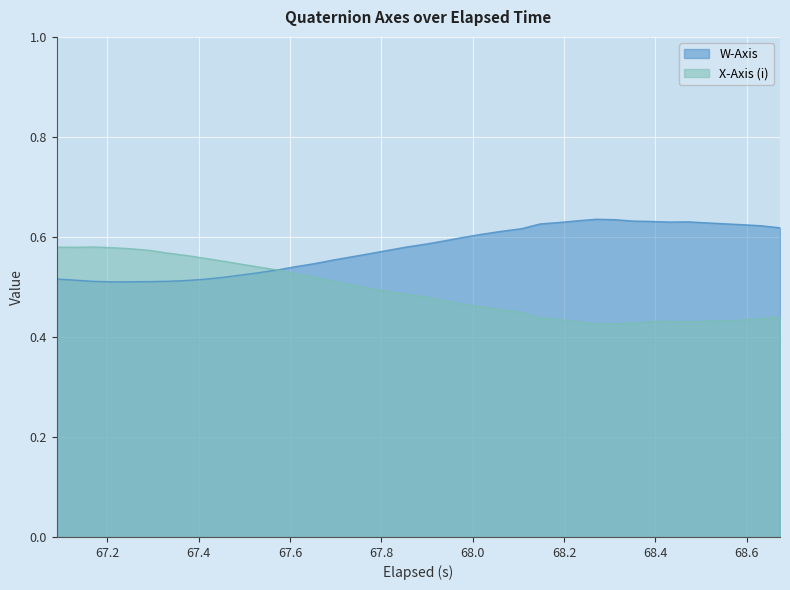

List the series in order of their overall mean, lowest first.

X-Axis (i), W-Axis